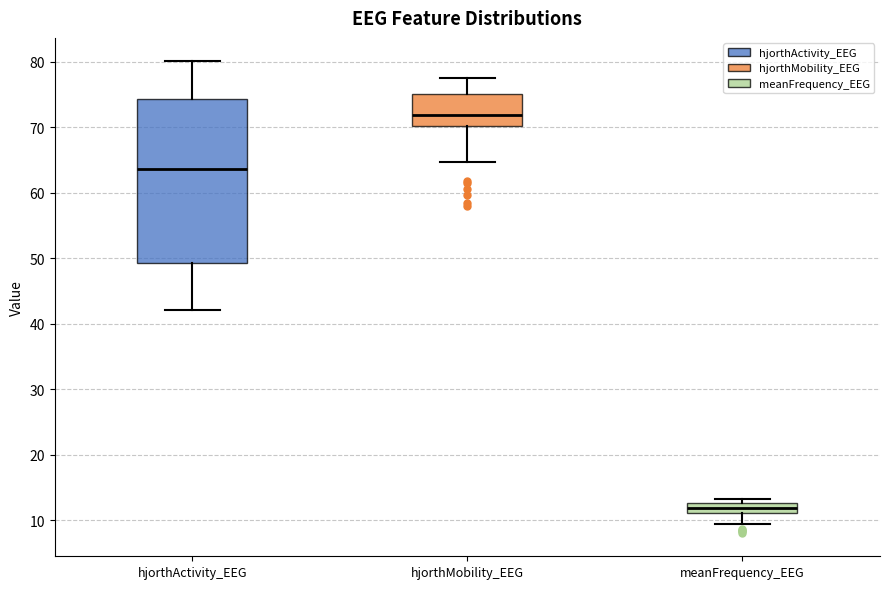

Which box is the tallest, from its lower edge to its upper edge?

hjorthActivity_EEG